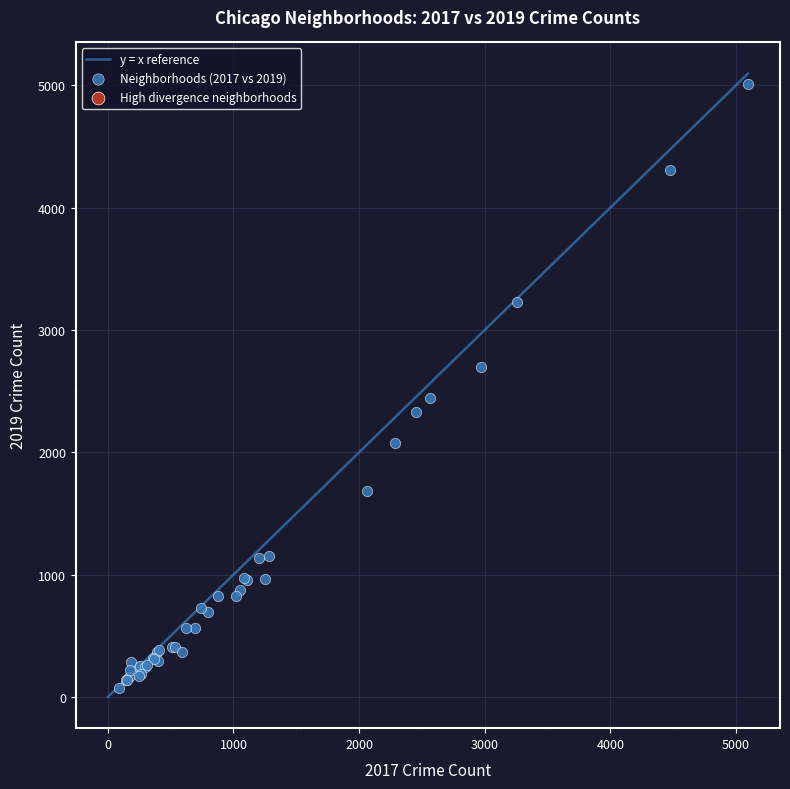

What Y value in the scatter plot is closest to 2542?

2441